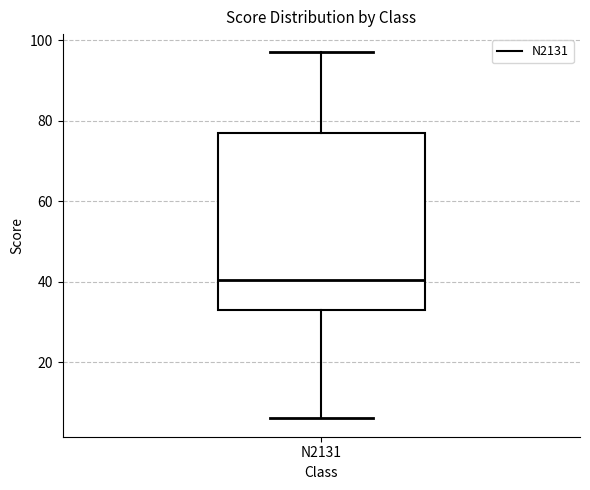

Where is the lower edge of the box for N2131 on the y-axis? The values are not printed on the chart, so give them approximately, as read against the axis.

34